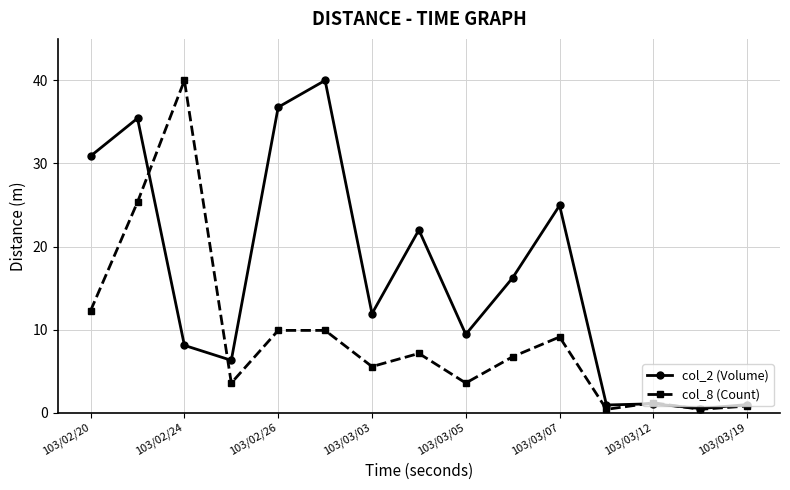

What is the difference between the second highest and minimum values in the col_2 (Volume) series?

36.3